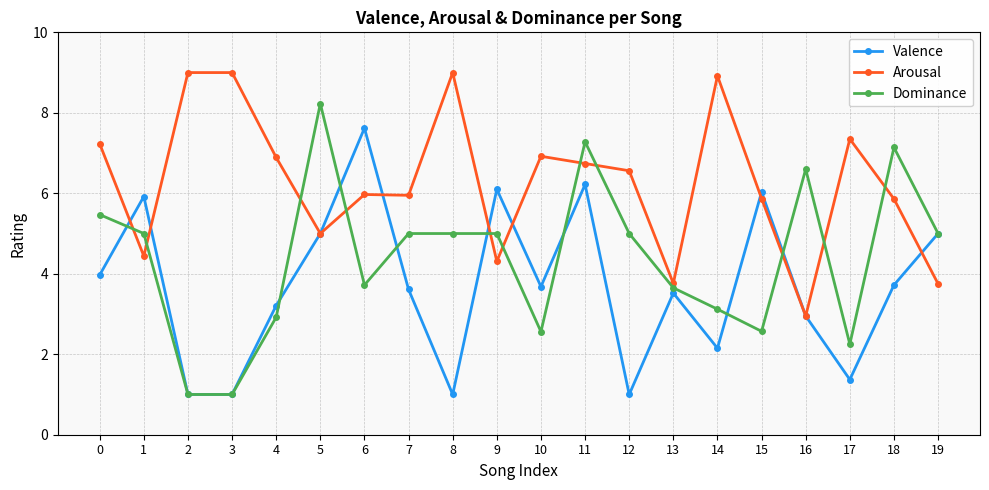

At which category is the sum across all series the highest?

11